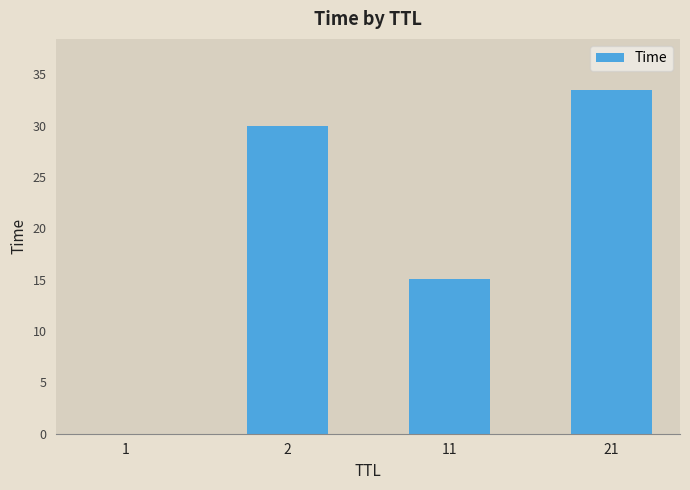

True or false: the data shows 15.1 at 11.

True